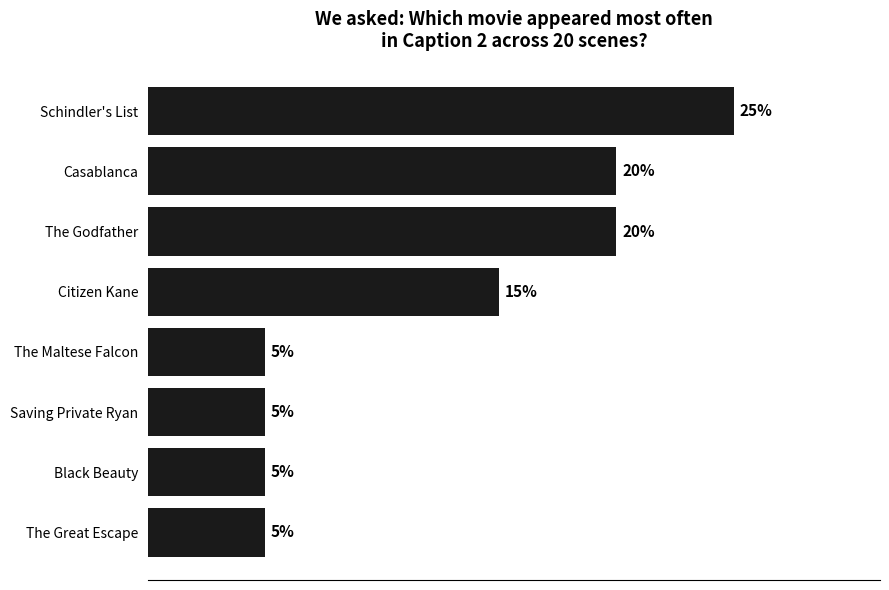

Which has a higher value, The Great Escape or Citizen Kane?

Citizen Kane